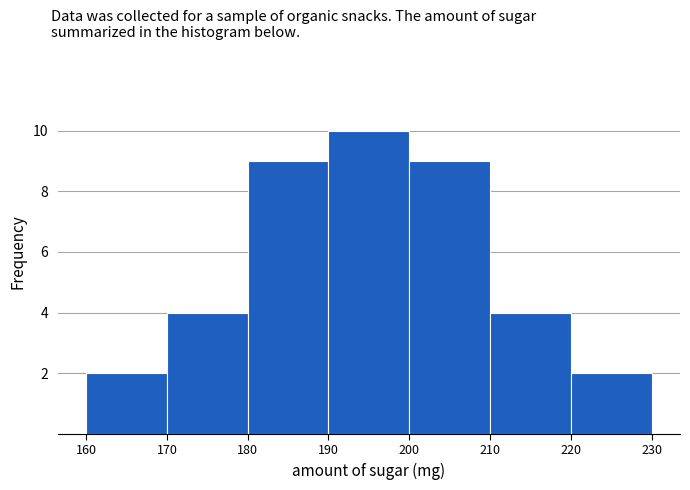

What is the height of the bar covering 160 to 170 on the x-axis? The values are not printed on the chart, so give them approximately, as read against the axis.

2